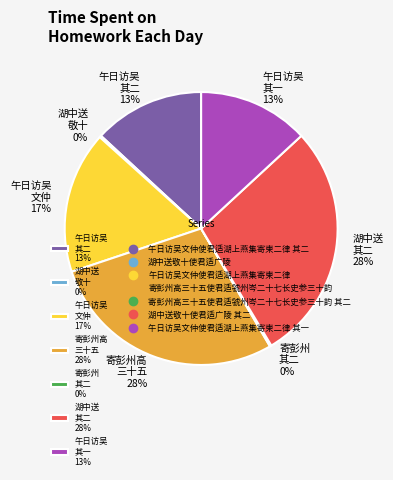

To the nearest percent, what percentage of the pie is 午日访吴 其一 13%?

13%